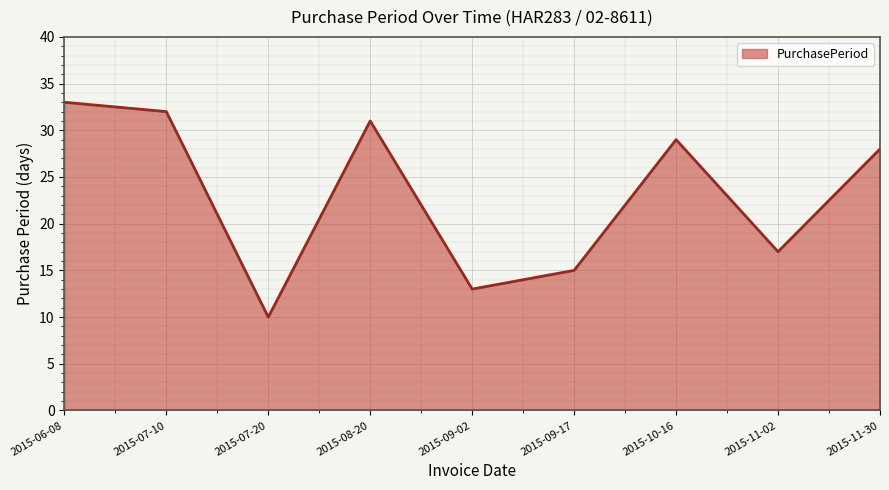

Rank the categories by value from lowest to highest.

2015-07-20, 2015-09-02, 2015-09-17, 2015-11-02, 2015-11-30, 2015-10-16, 2015-08-20, 2015-07-10, 2015-06-08